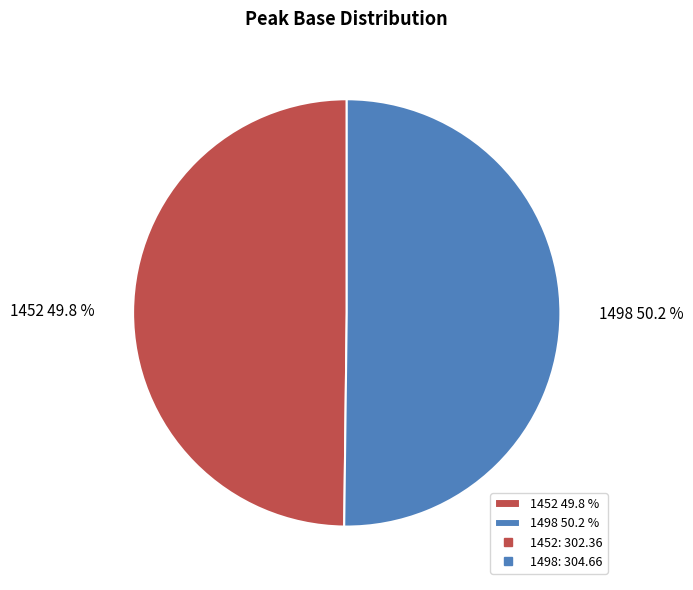

Approximately how many times larger is the value at 1498 compared to 1452?

1.0